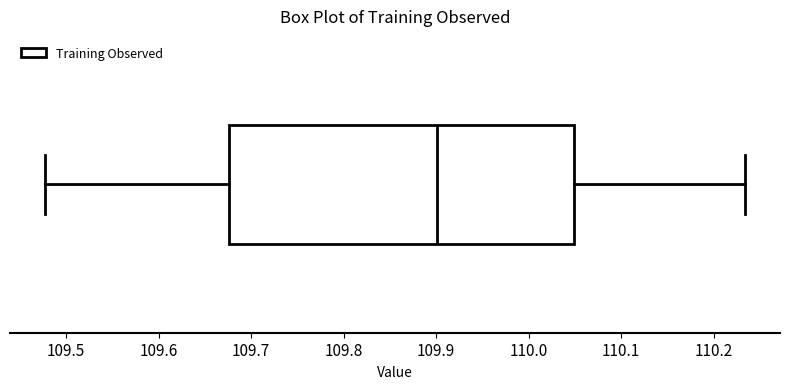

Transcribe this box plot: give where the median line is, the range the box spans, and where the two whiskers end, as read against the x-axis. The values are not printed on the chart, so give them approximately, as read against the axis.

median 109.90, box 109.68 to 110.05, whiskers 109.48 to 110.23